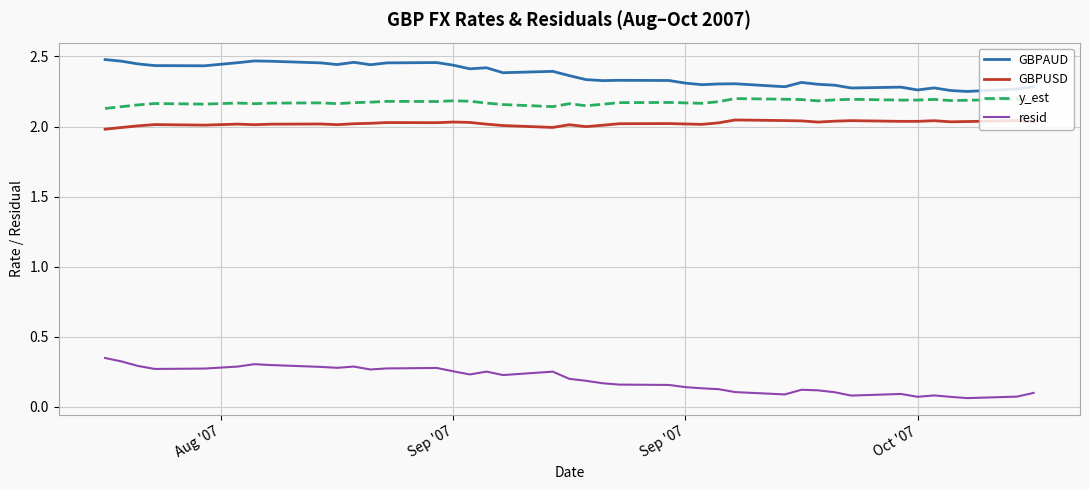

Which series has the widest spread of values?

resid